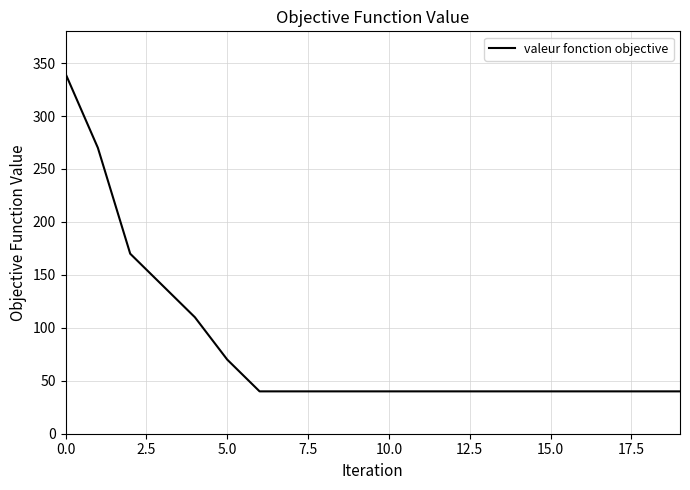

Reading left to right, list all the values displayed in this chart.

340	270	170	140	110	70	40	40	40	40	40	40	40	40	40	40	40	40	40	40